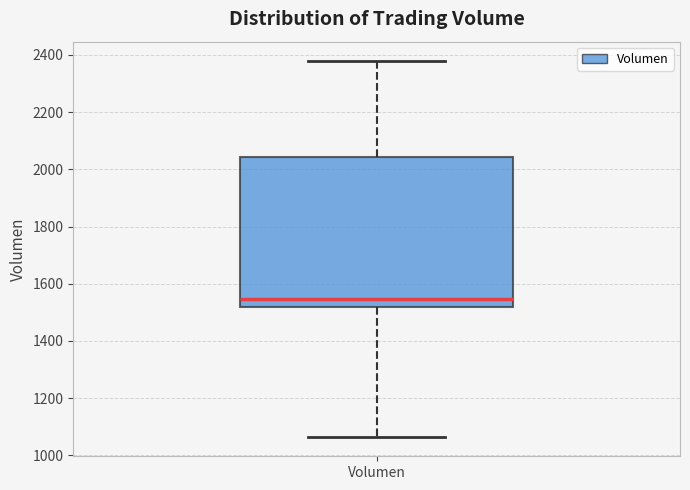

Transcribe this box plot: give where the median line is, the range the box spans, and where the two whiskers end, as read against the y-axis. The values are not printed on the chart, so give them approximately, as read against the axis.

median 1540, box 1520 to 2040, whiskers 1060 to 2380